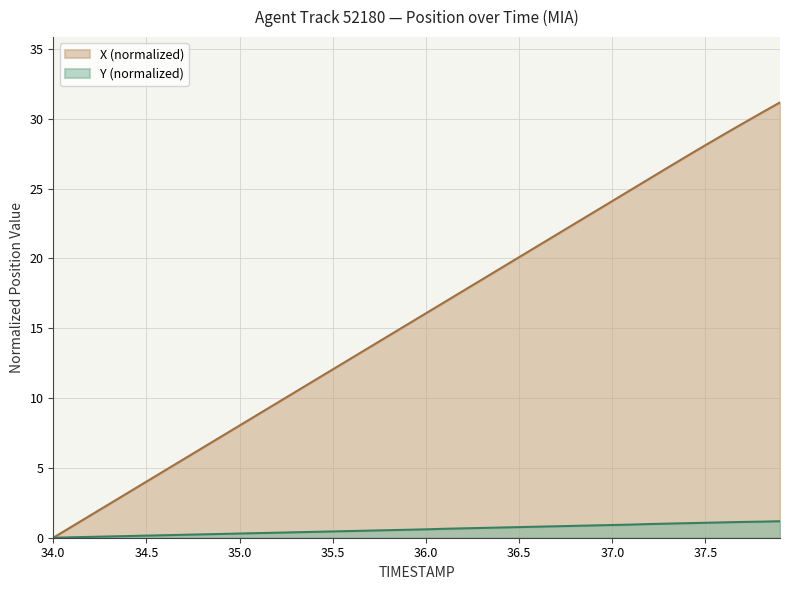

Which series has the widest spread of values?

X (normalized)